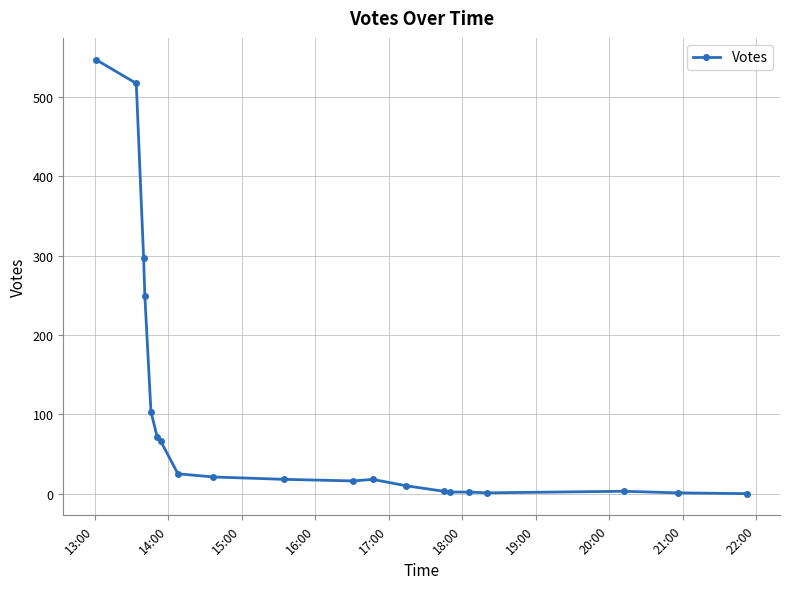

How many series are shown in this chart?

1